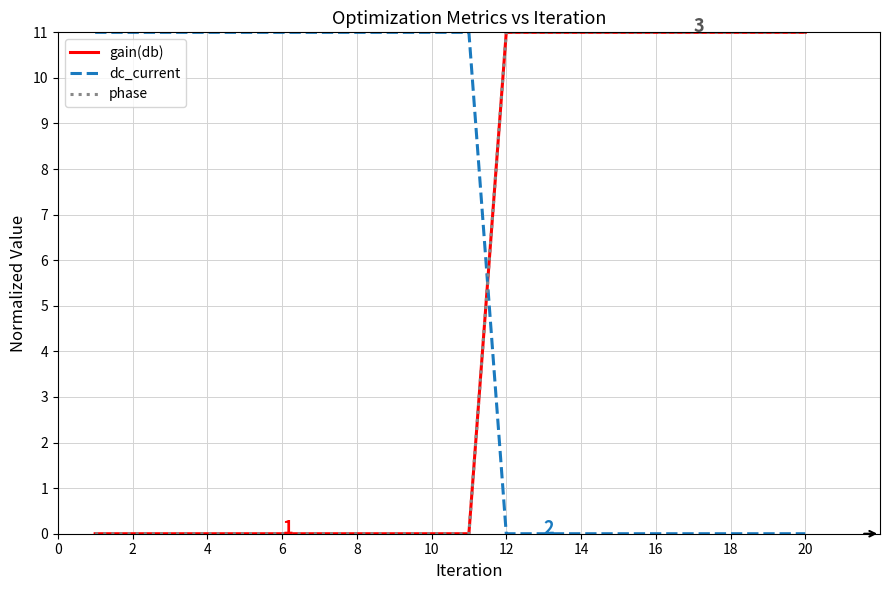

What is the sum of all gain(db) values?

99